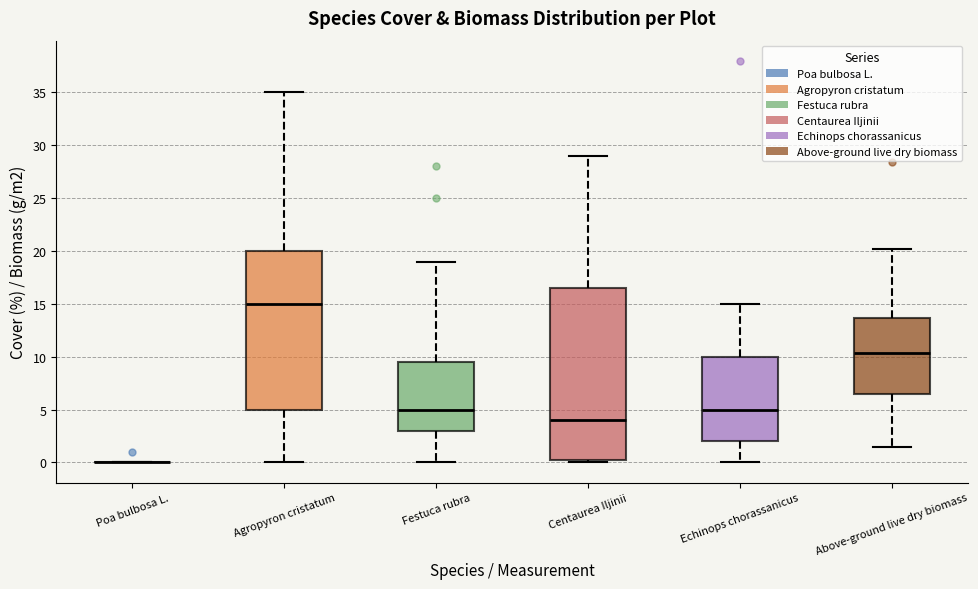

Reading left to right, transcribe this box plot: for each box, give where its median line is, the range the box spans, and where its two whiskers end, as read against the y-axis. The values are not printed on the chart, so give them approximately, as read against the axis.

Poa bulbosa L.: box collapsed to a line at 0.0, whiskers 0.0 to 0.0
Agropyron cristatum: median 15.0, box 5.0 to 20.0, whiskers 0.0 to 35.0
Festuca rubra: median 5.0, box 3.0 to 9.5, whiskers 0.0 to 19.0
Centaurea Iljinii: median 4.0, box 0.5 to 16.5, whiskers 0.0 to 29.0
Echinops chorassanicus: median 5.0, box 2.0 to 10.0, whiskers 0.0 to 15.0
Above-ground live dry biomass: median 10.5, box 6.5 to 13.5, whiskers 1.5 to 20.0